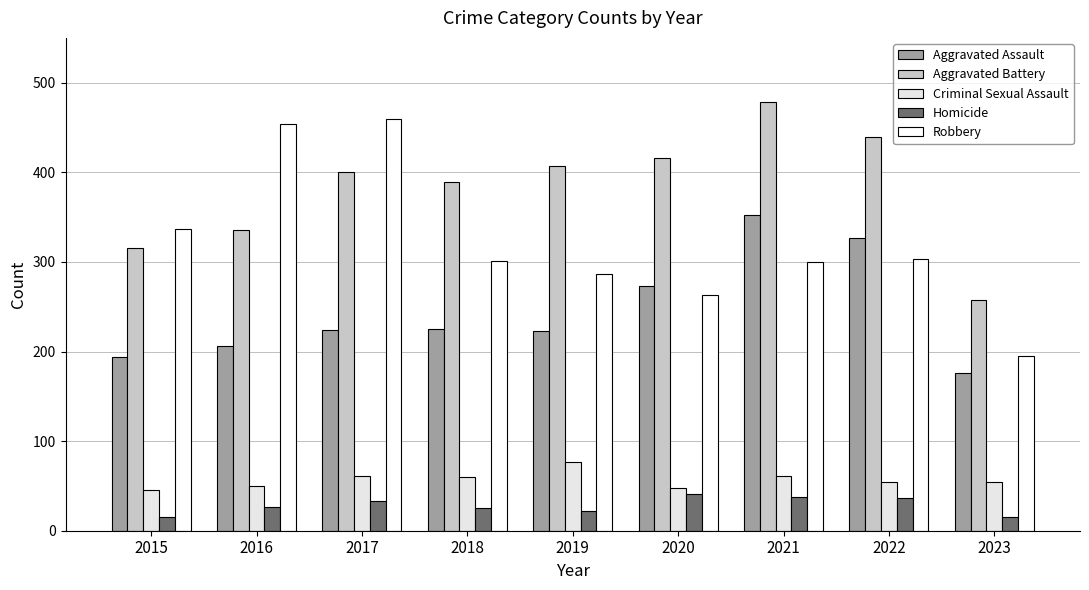

What value does the Robbery series have at 2020?

263